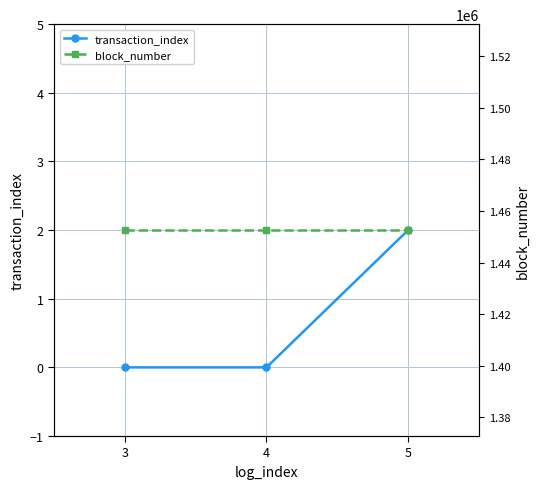

How many lines are shown in the chart?

2